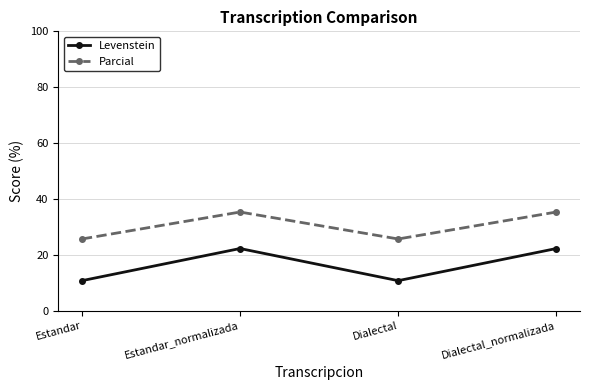

True or false: Parcial and Levenstein intersect in this chart.

False